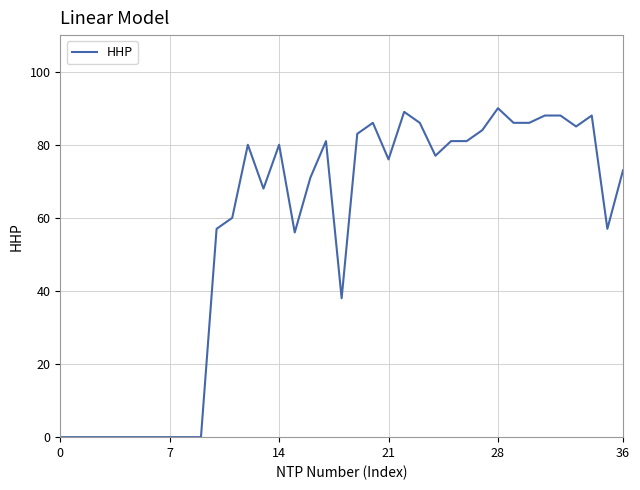

What is the difference between the maximum and minimum values?

90